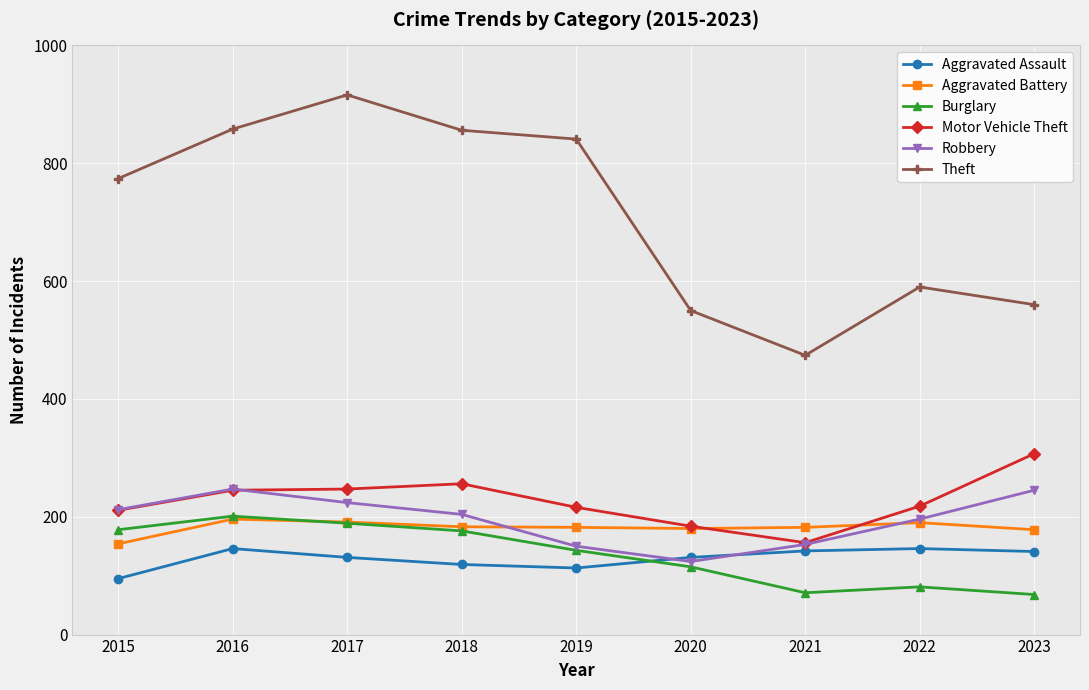

True or false: Aggravated Assault and Motor Vehicle Theft cross at least once.

False